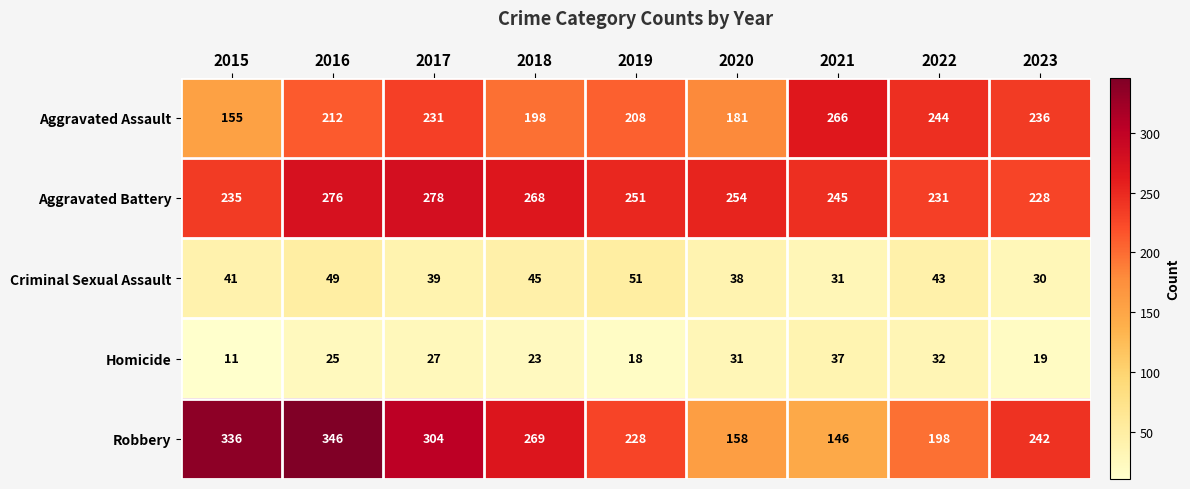

At which label does Criminal Sexual Assault reach its minimum?

2023